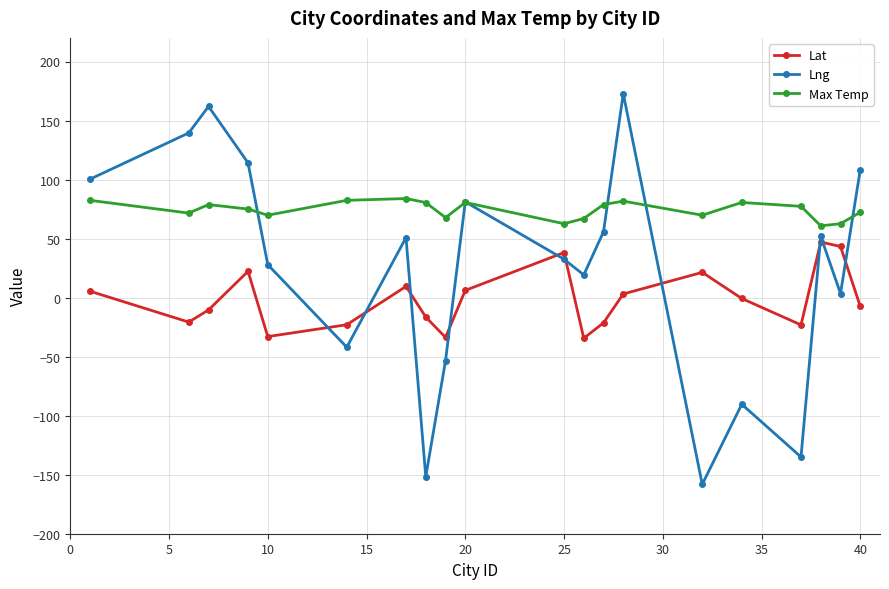

Is this an area chart (filled region under the line)?

No